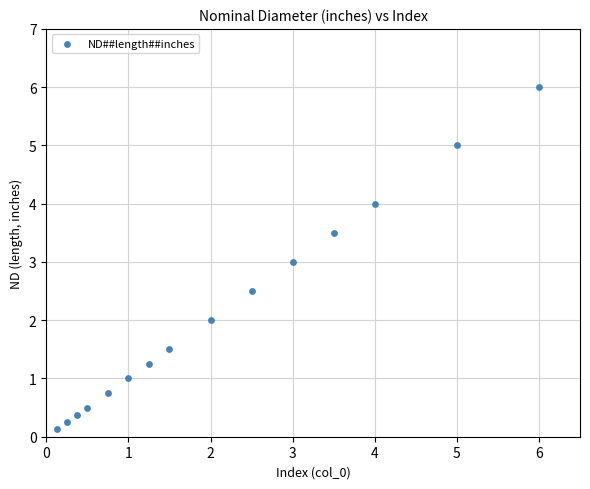

What is the range of X values (max minus min)?

5.9